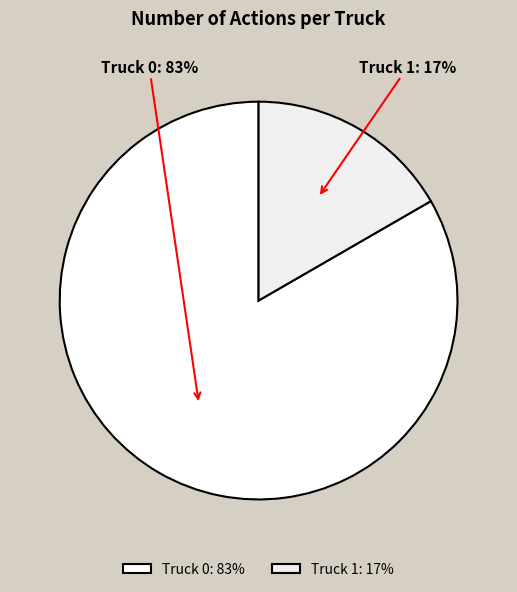

Which slice is the largest?

Truck 0